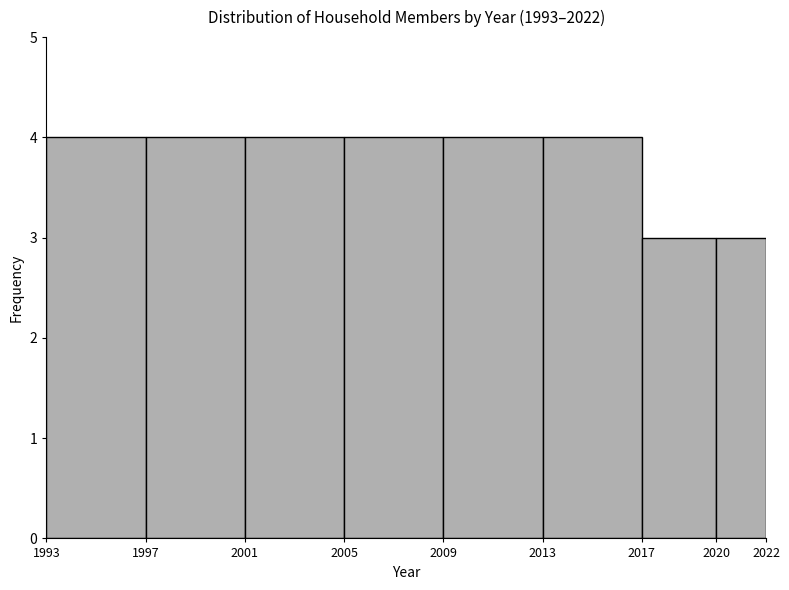

Reading left to right, list every bar in this chart as the range it spans on the x-axis followed by its height. The values are not printed on the chart, so give them approximately, as read against the axis.

1993 to 1997: 4
1997 to 2001: 4
2001 to 2005: 4
2005 to 2009: 4
2009 to 2013: 4
2013 to 2017: 4
2017 to 2020: 3
2020 to 2022: 3